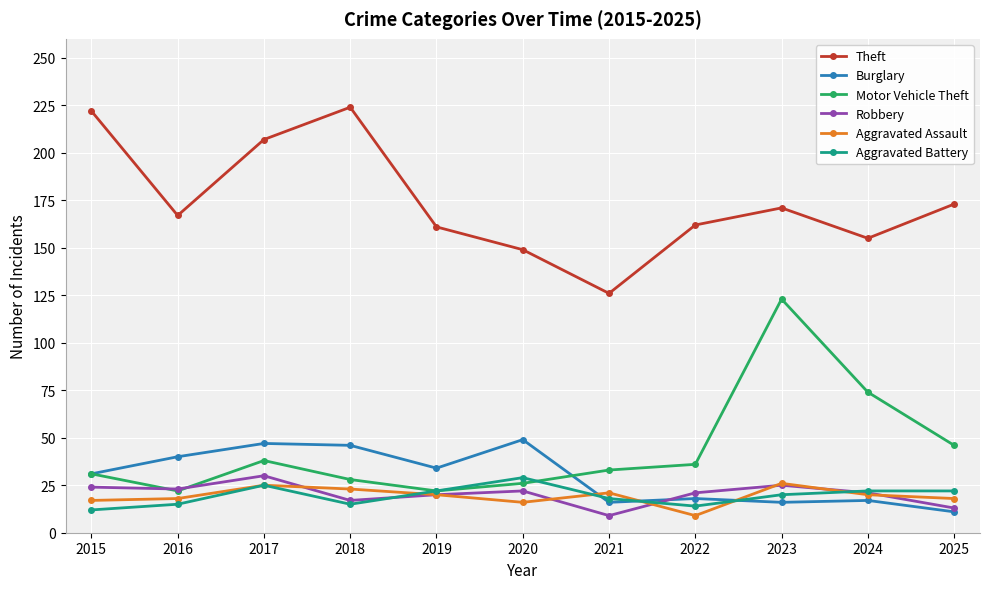

Which series has the largest range (max minus min)?

Motor Vehicle Theft